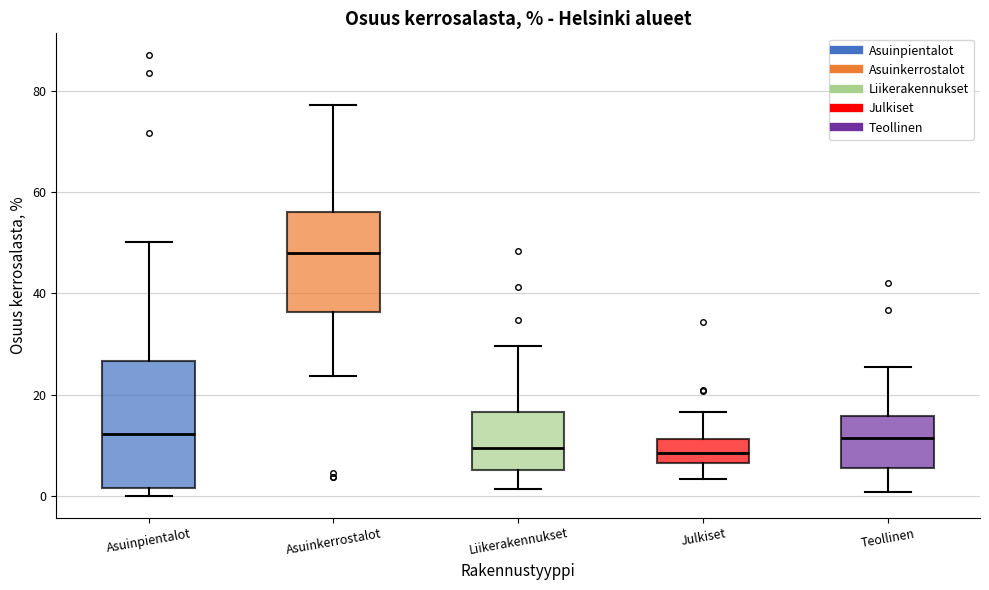

Where is the lower edge of the box for Julkiset on the y-axis? The values are not printed on the chart, so give them approximately, as read against the axis.

6